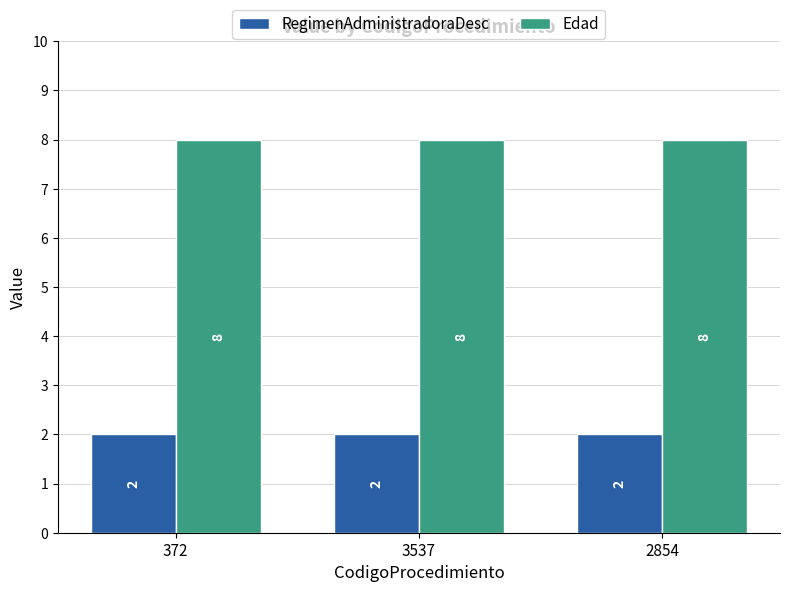

True or false: RegimenAdministradoraDesc has a value of 3 at 372.

False